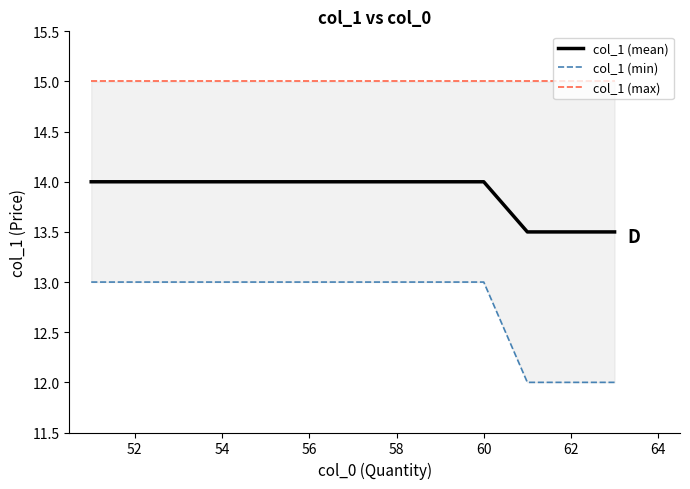

Is this an area chart (filled region under the line)?

No